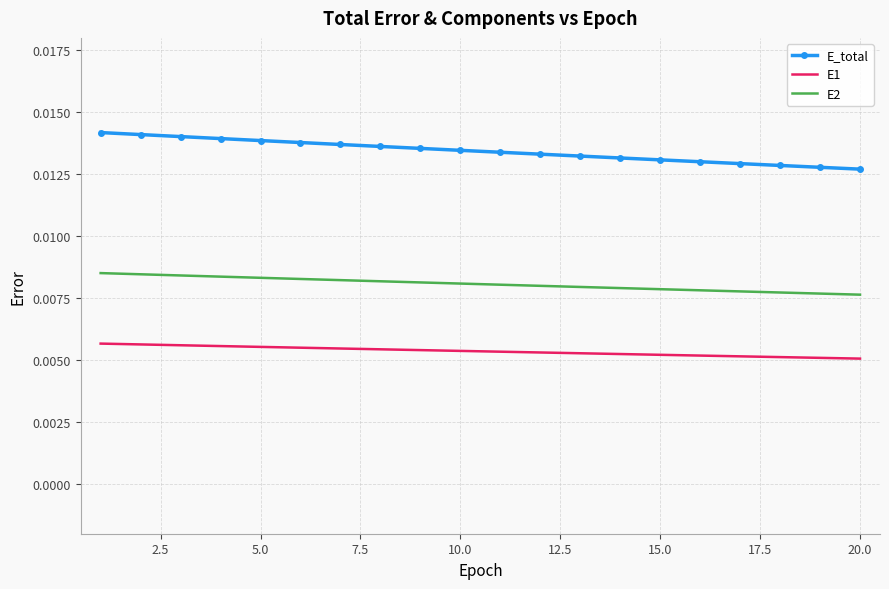

Which series has the largest total across all categories?

E_total